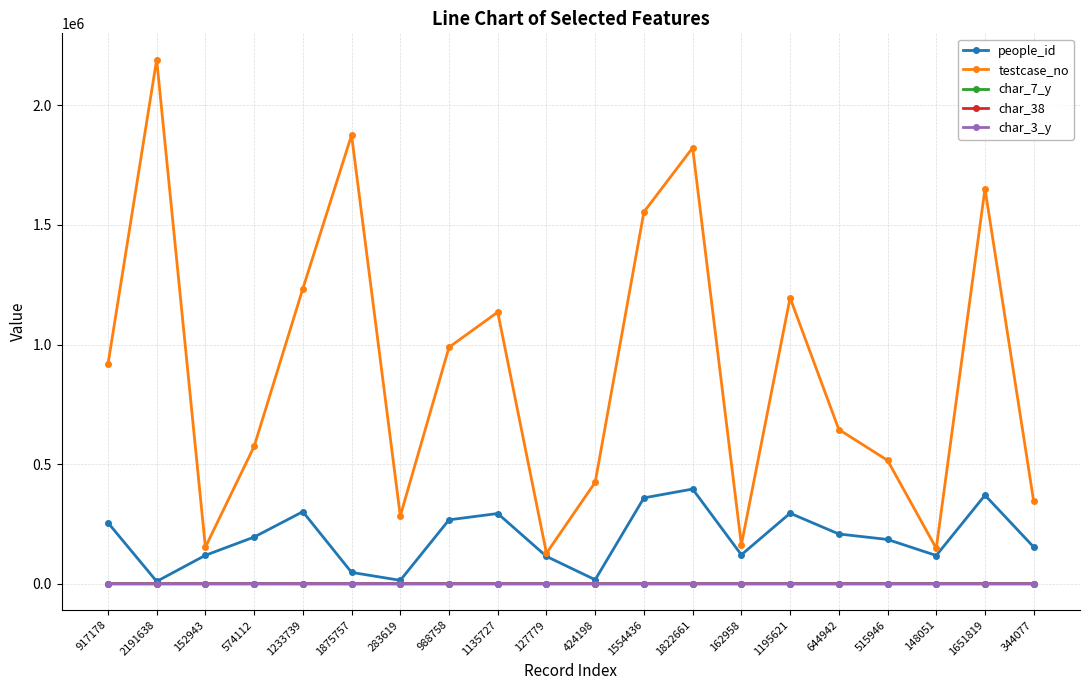

What is the label of the 18th point from the right?

152943